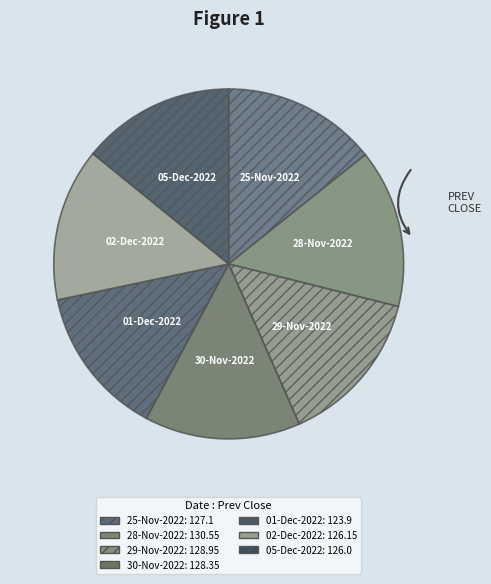

Combined, do 01-Dec-2022 and 02-Dec-2022 account for over 50%?

No